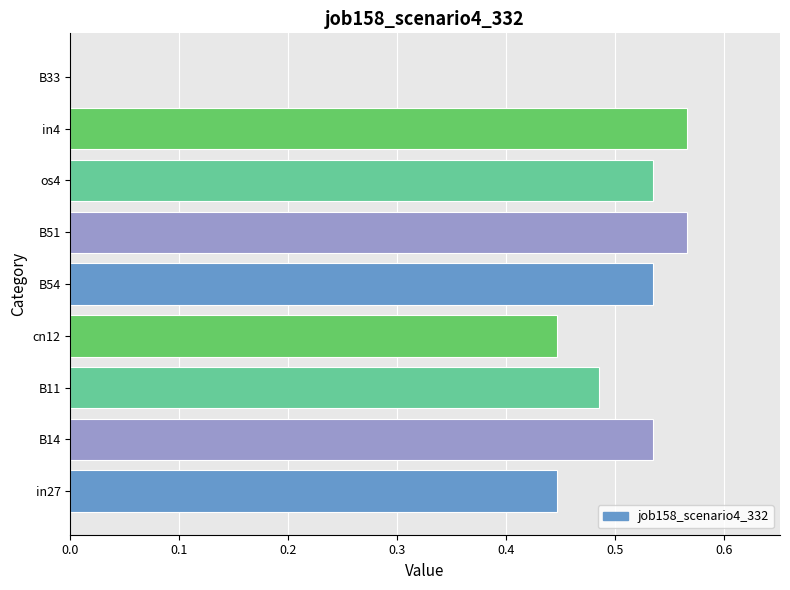

The value at cn12 is 0.2. True or false?

False